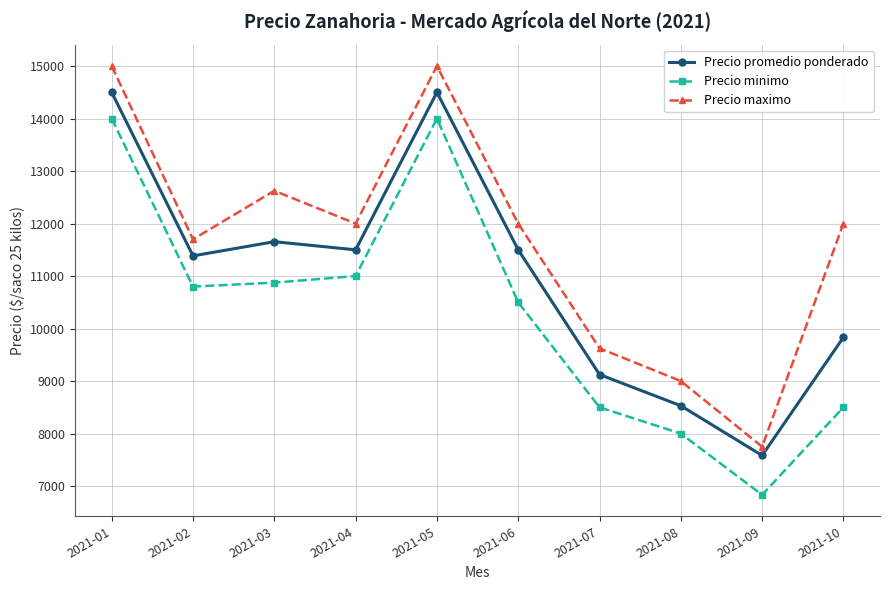

In Precio maximo, how many points are higher than both neighbors (excluding endpoints)?

2